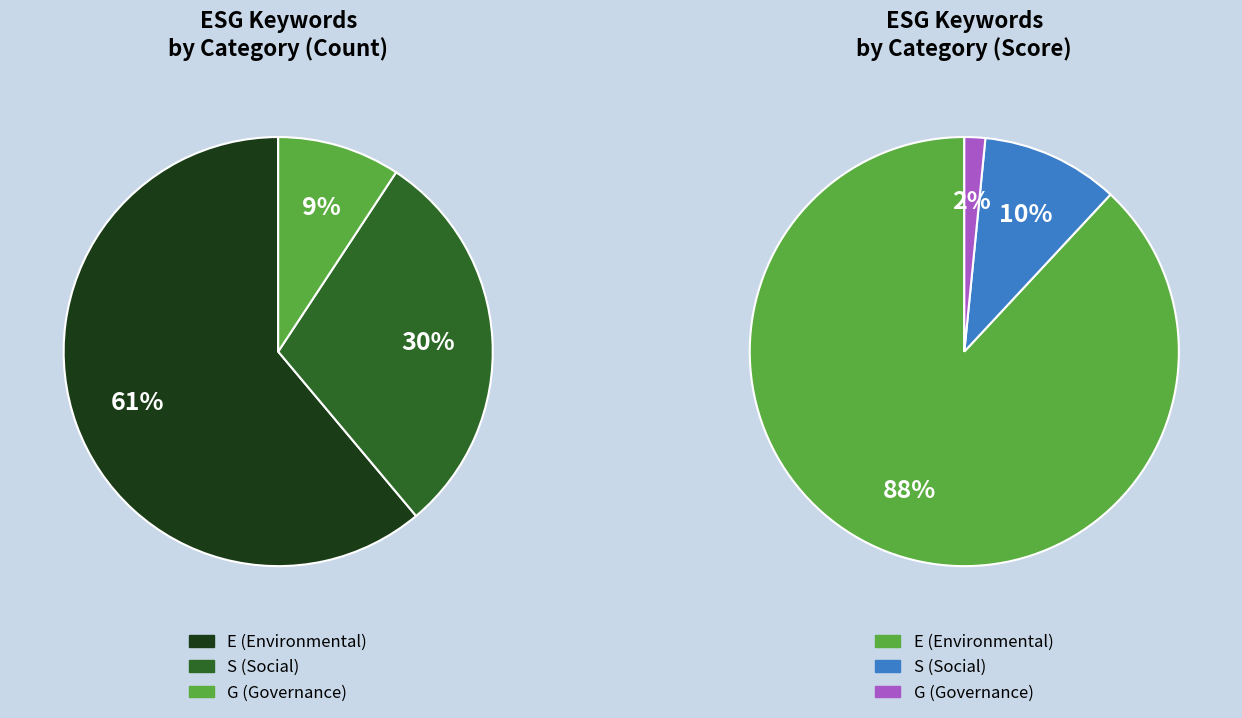

The E slice represents 69% of the pie. True or false?

False